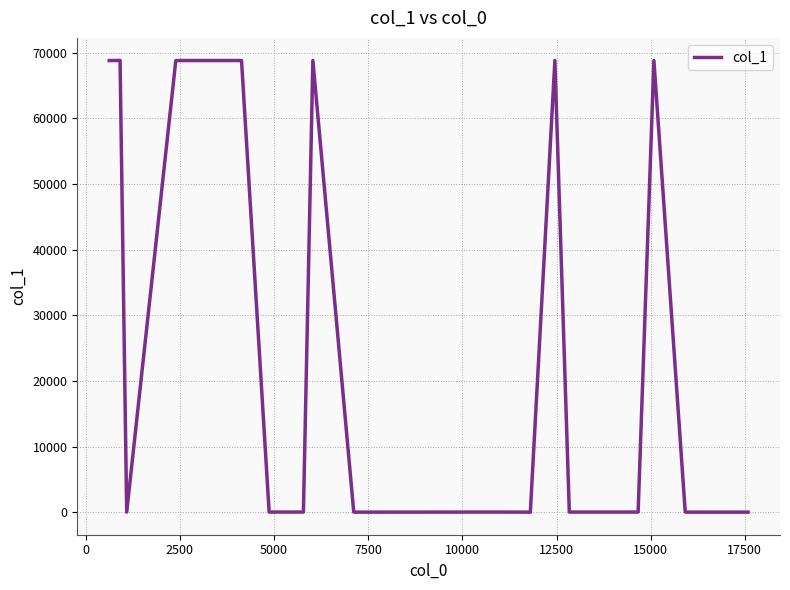

What is the difference between the maximum and minimum values?

68836